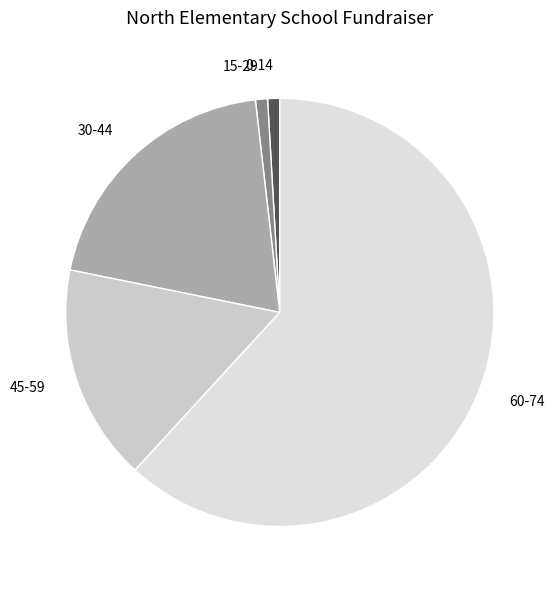

Do 0-14 and 45-59 together represent more than half of the pie?

No